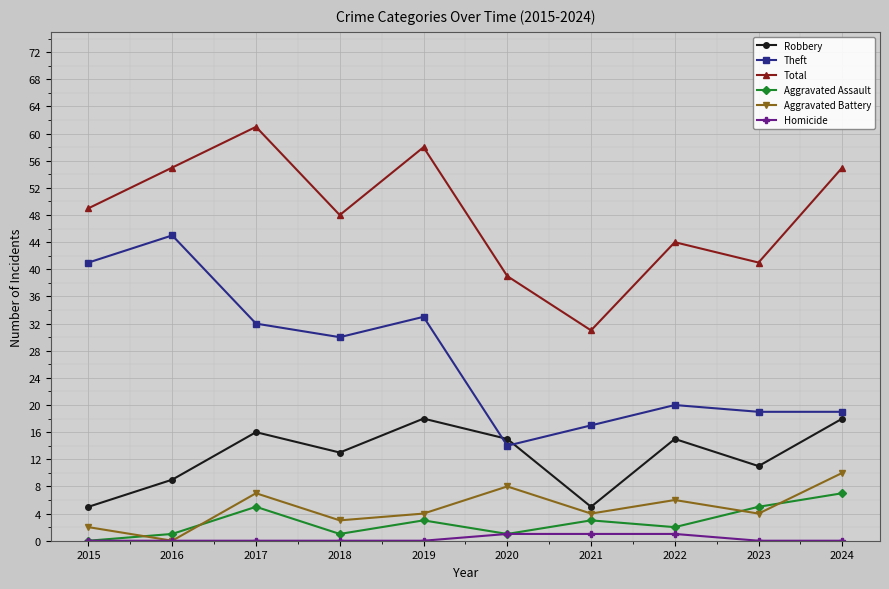

Reading left to right, list all the values displayed in this chart.

Robbery: 5	9	16	13	18	15	5	15	11	18
Theft: 41	45	32	30	33	14	17	20	19	19
Total: 49	55	61	48	58	39	31	44	41	55
Aggravated Assault: 0	1	5	1	3	1	3	2	5	7
Aggravated Battery: 2	0	7	3	4	8	4	6	4	10
Homicide: 0	0	0	0	0	1	1	1	0	0